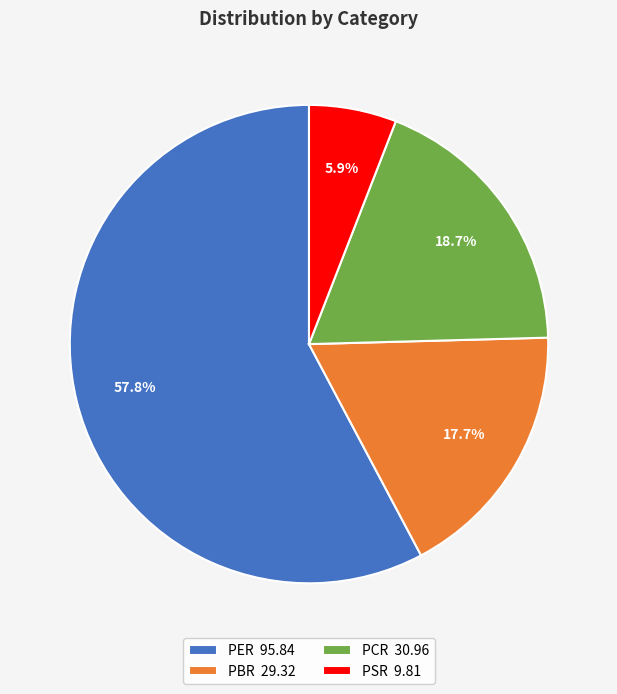

To the nearest percent, what is the combined percentage of PSR and PBR?

24%